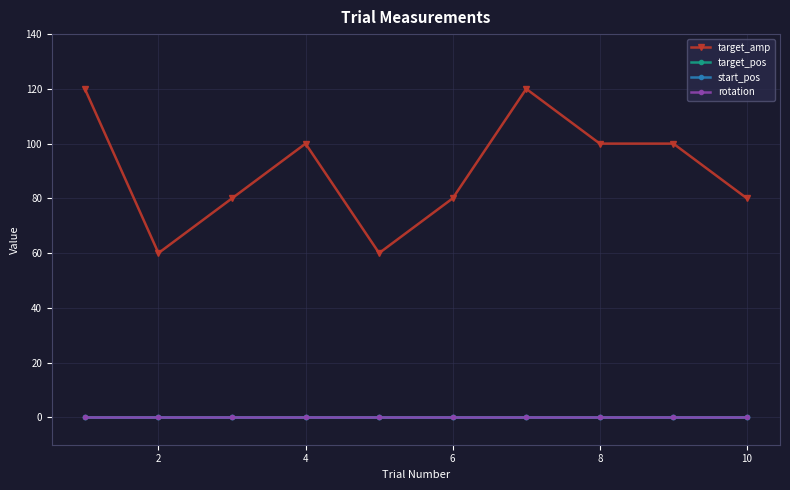

Is this an area chart (filled region under the line)?

No